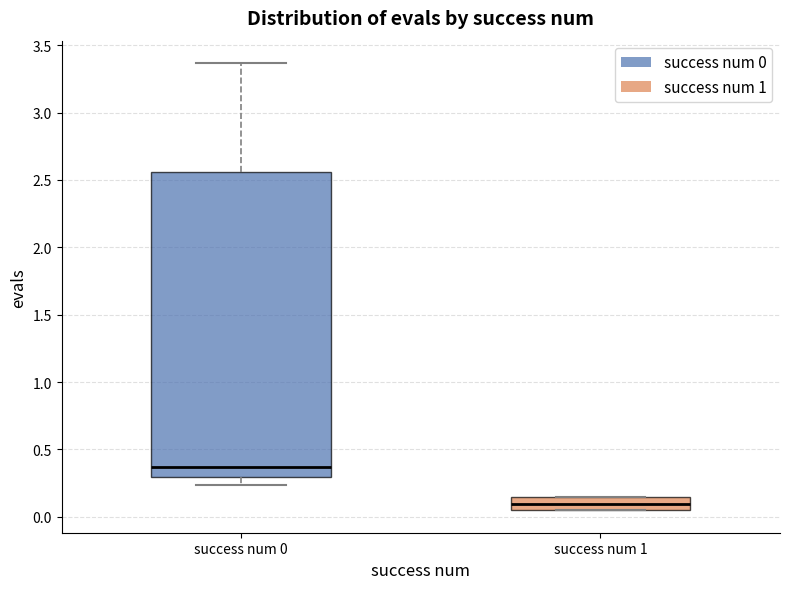

Which box is the tallest, from its lower edge to its upper edge?

success num 0